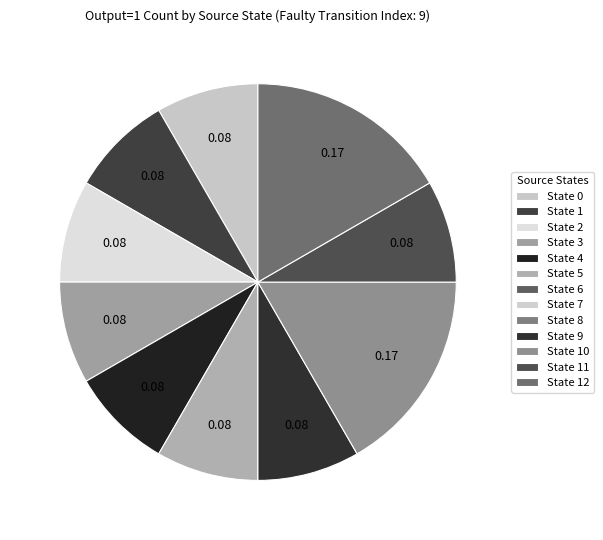

Does State 6 account for over 50% of the chart?

No